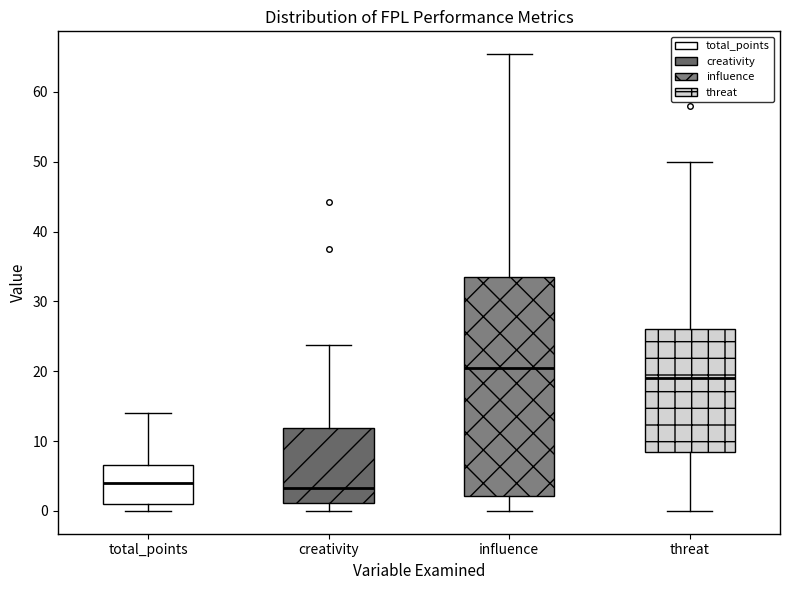

Which box's median line is the highest?

influence